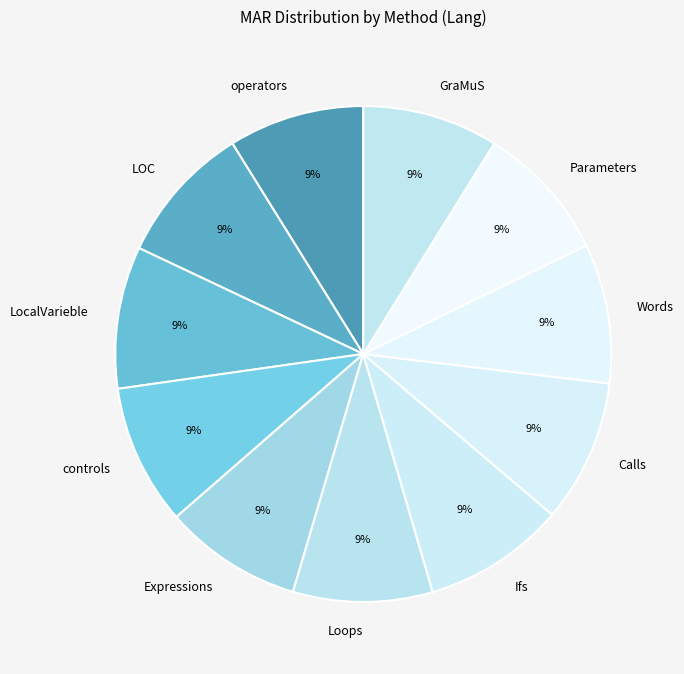

How many slices are in this pie chart?

11